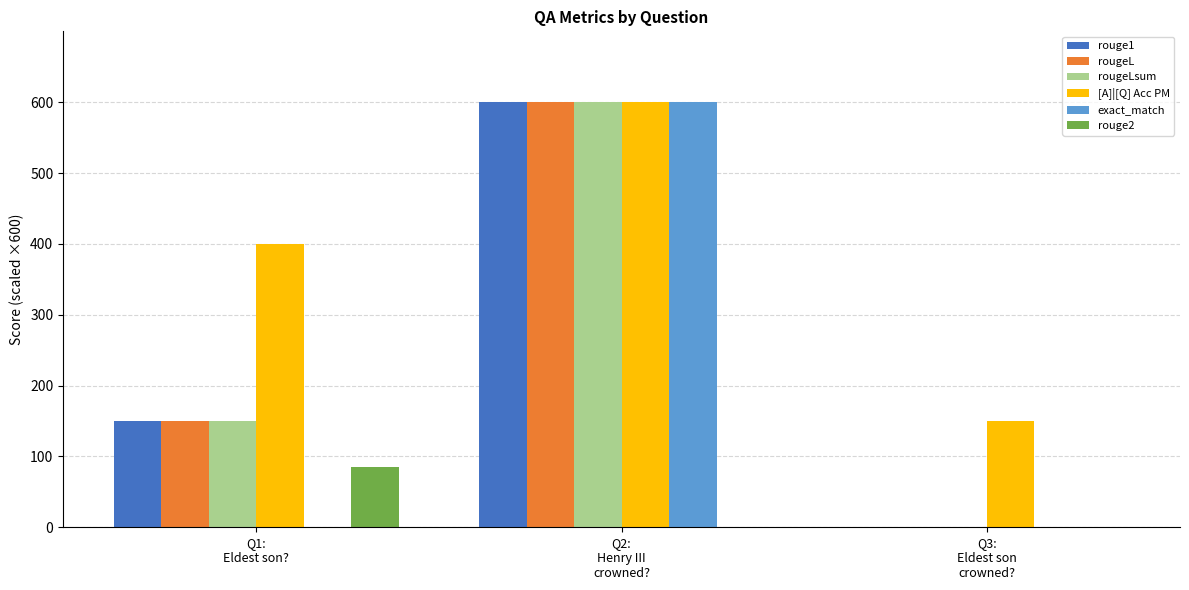

What is the difference between the rouge1 values at Q1:
Eldest son? and Q3:
Eldest son
crowned??

150.0